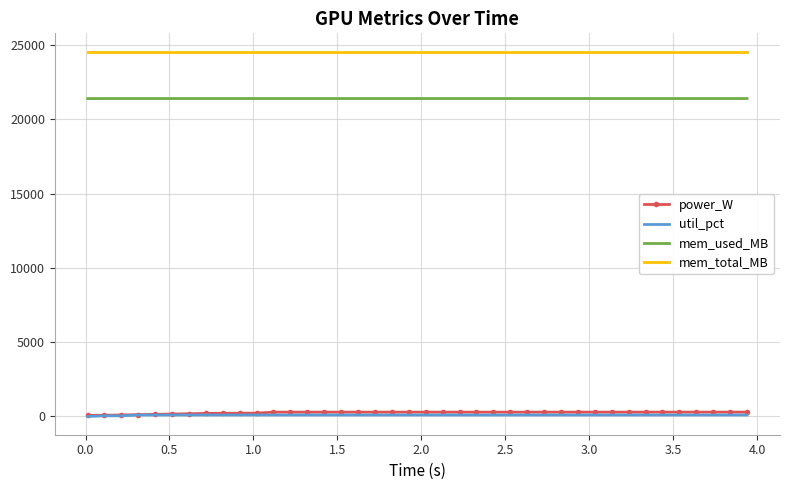

Which series has the largest total across all categories?

mem_total_MB